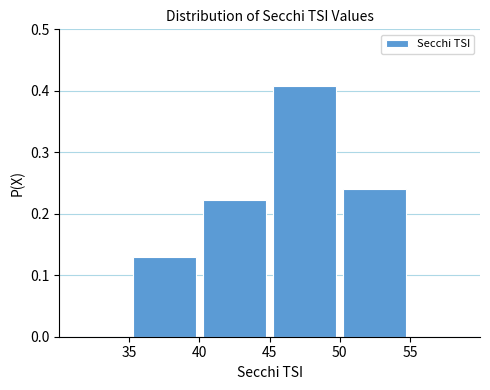

Reading left to right, transcribe this chart: for each bar, give the range it covers on the x-axis and its height. The values are not printed on the chart, so give them approximately, as read against the axis.

30 to 35: 0
35 to 40: 0.13
40 to 45: 0.22
45 to 50: 0.41
50 to 55: 0.24
55 to 60: 0